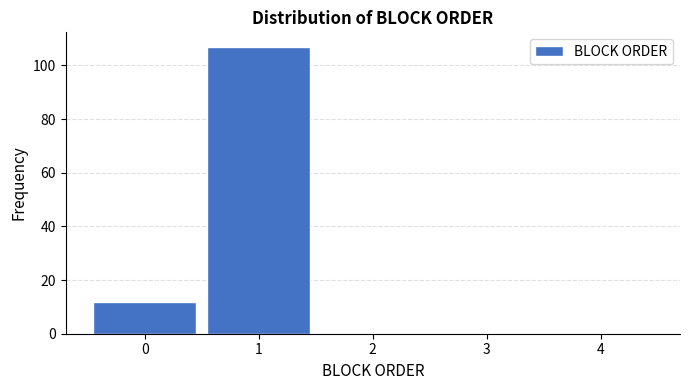

Reading right to left, what are all the values shown in this chart?

4=0	3=0	2=0	1=107	0=12